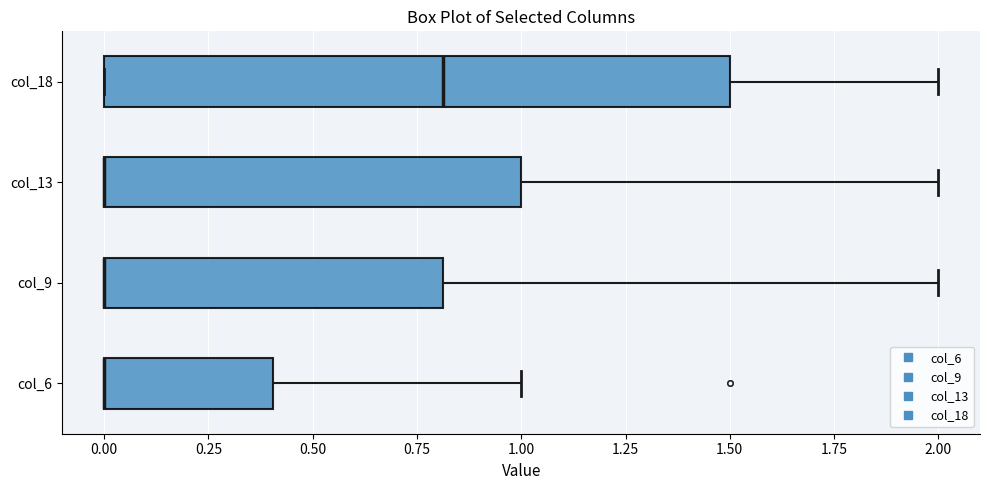

Reading bottom to top, read every box against the x-axis: the position of its median line, the range the box covers, and the ends of its whiskers. The values are not printed on the chart, so give them approximately, as read against the axis.

col_6: median 0.0 (drawn on the box's left edge), box 0.0 to 0.4, whiskers 0.0 to 1.0
col_9: median 0.0 (drawn on the box's left edge), box 0.0 to 0.8, whiskers 0.0 to 2.0
col_13: median 0.0 (drawn on the box's left edge), box 0.0 to 1.0, whiskers 0.0 to 2.0
col_18: median 0.8, box 0.0 to 1.5, whiskers 0.0 to 2.0